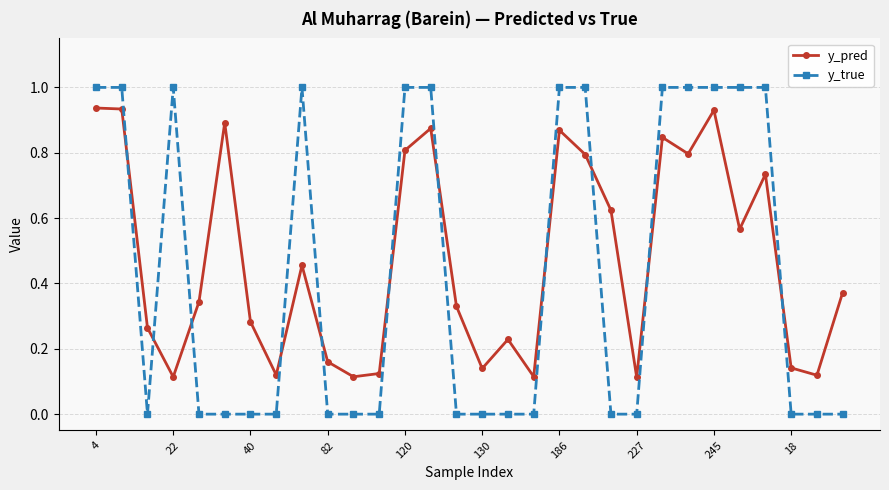

What is the difference between the second highest and second lowest values in the y_true series?

1.0